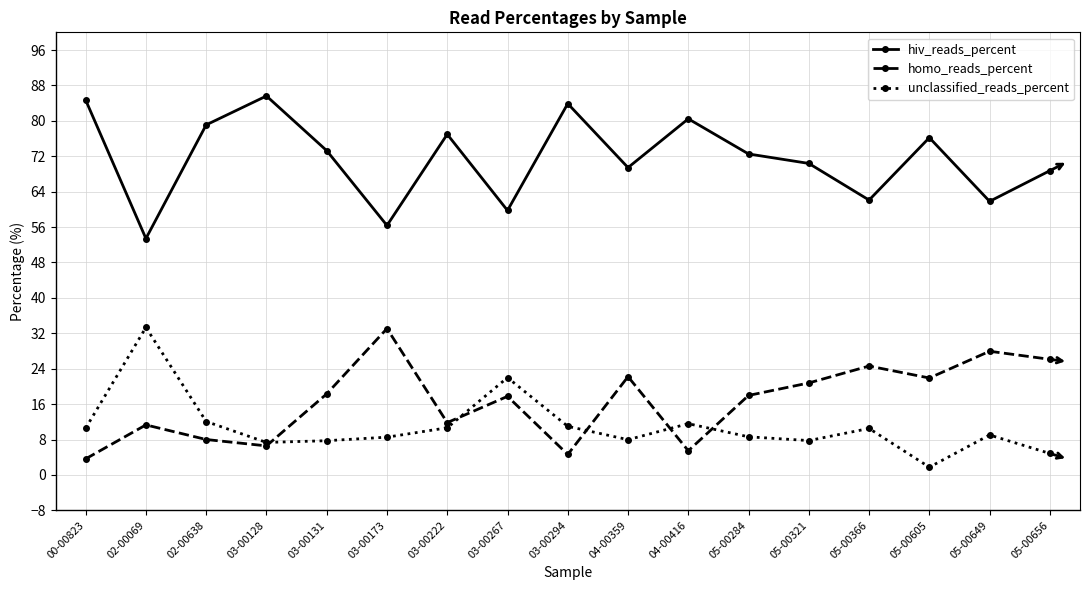

What is the difference between the second highest and second lowest values in the unclassified_reads_percent series?

17.1